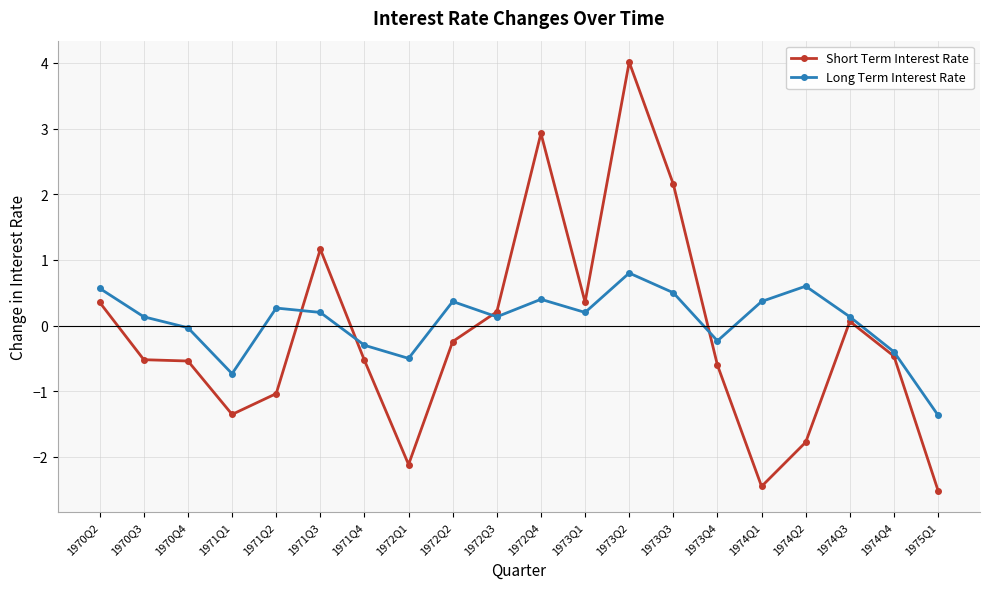

What is the difference between the Long Term Interest Rate values at 1970Q2 and 1974Q1?

0.2